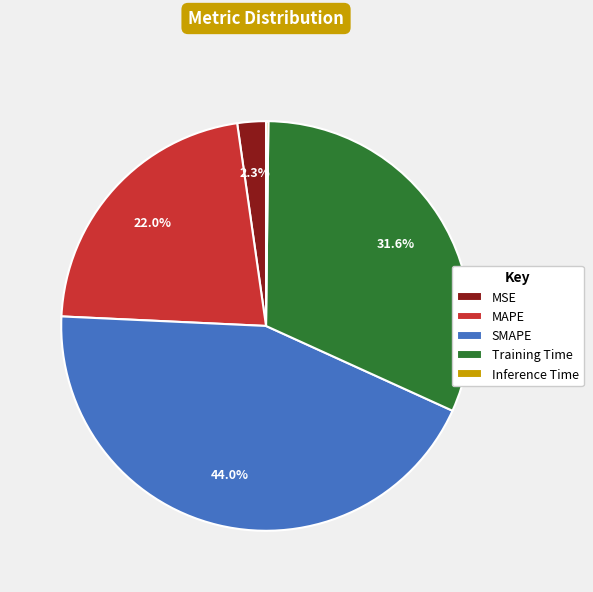

The MSE slice represents 2% of the pie. True or false?

True